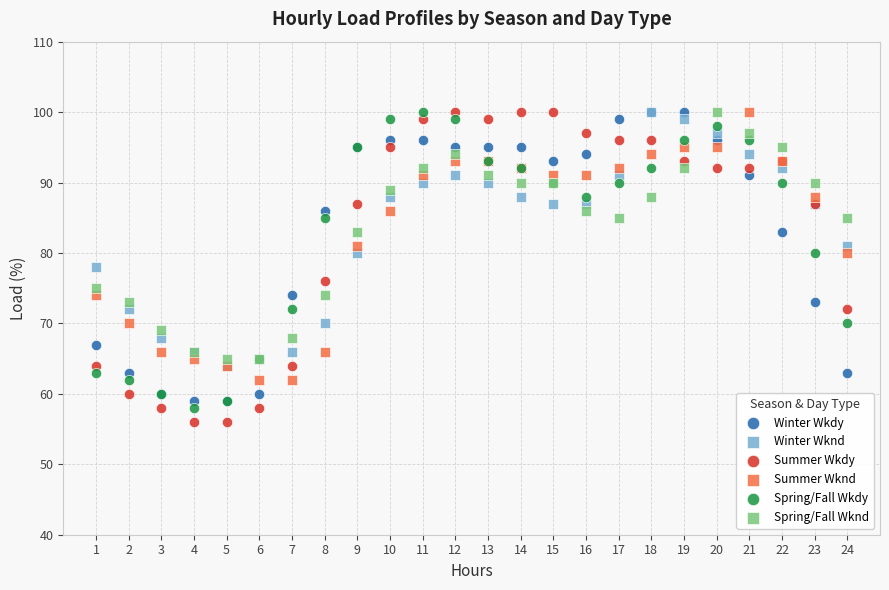

What are all the series names shown in the legend?

Winter Wkdy, Winter Wknd, Summer Wkdy, Summer Wknd, Spring/Fall Wkdy, Spring/Fall Wknd